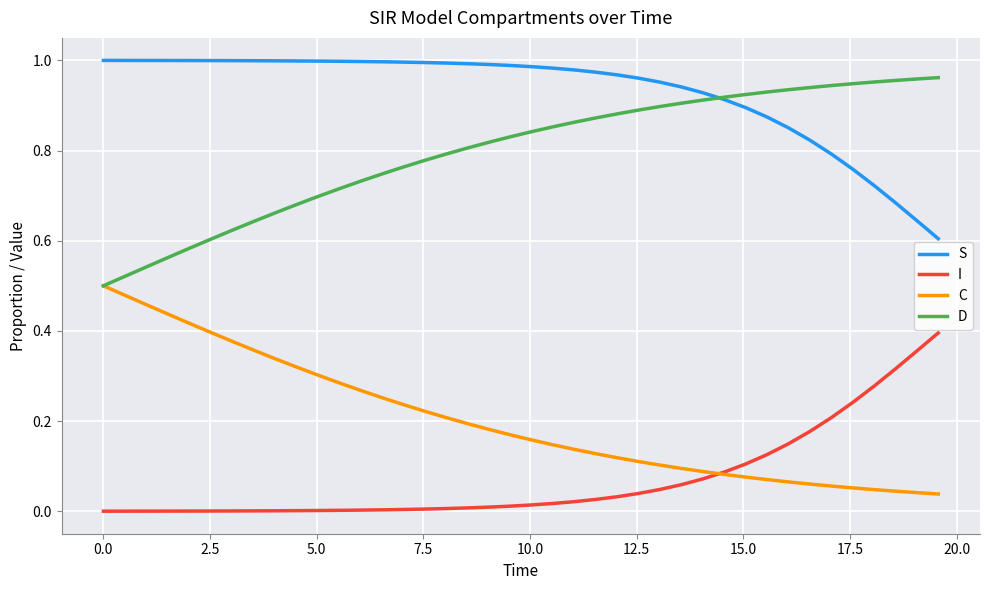

Which series has the largest total across all categories?

S